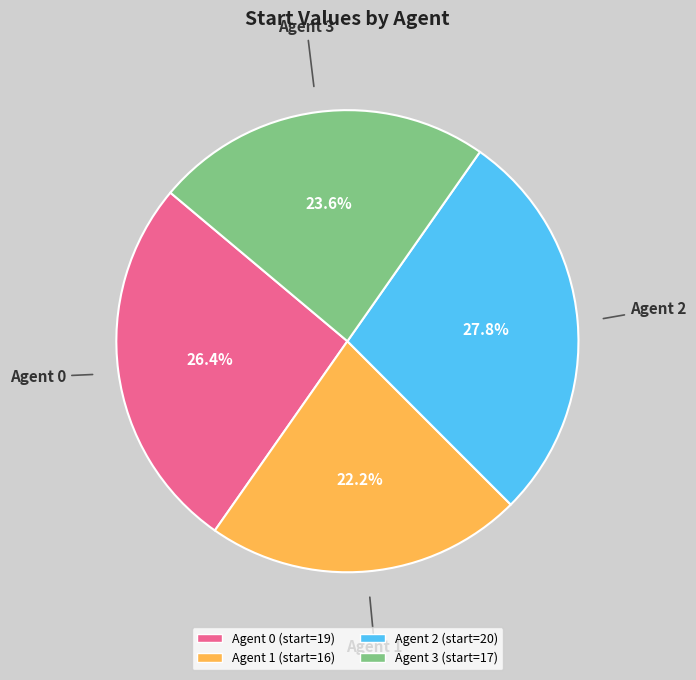

What is the smallest slice in the pie chart?

Agent 1